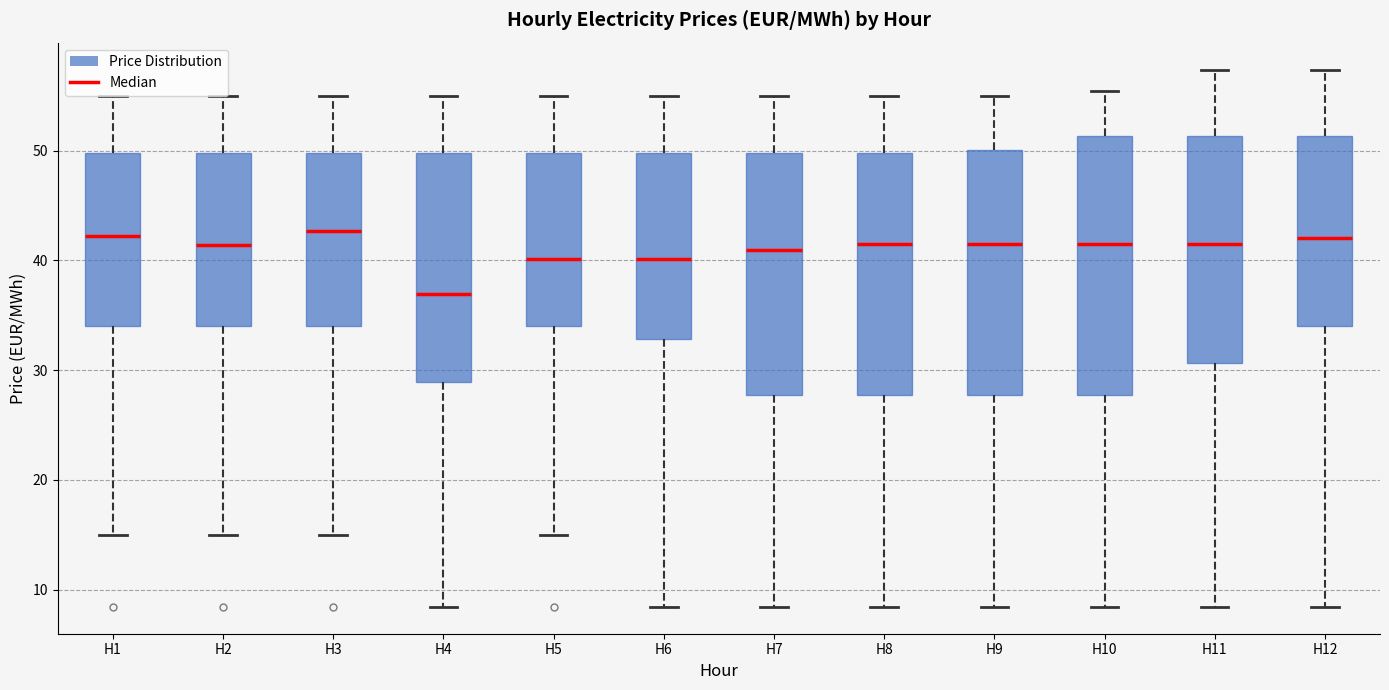

Reading left to right, transcribe this box plot: for each box, give where its median line is, the range the box spans, and where its two whiskers end, as read against the y-axis. The values are not printed on the chart, so give them approximately, as read against the axis.

H1: median 42, box 34 to 50, whiskers 15 to 55
H2: median 41, box 34 to 50, whiskers 15 to 55
H3: median 43, box 34 to 50, whiskers 15 to 55
H4: median 37, box 29 to 50, whiskers 8 to 55
H5: median 40, box 34 to 50, whiskers 15 to 55
H6: median 40, box 33 to 50, whiskers 8 to 55
H7: median 41, box 28 to 50, whiskers 8 to 55
H8: median 42, box 28 to 50, whiskers 8 to 55
H9: median 42, box 28 to 50, whiskers 8 to 55
H10: median 42, box 28 to 51, whiskers 8 to 55
H11: median 42, box 31 to 51, whiskers 8 to 57
H12: median 42, box 34 to 51, whiskers 8 to 57